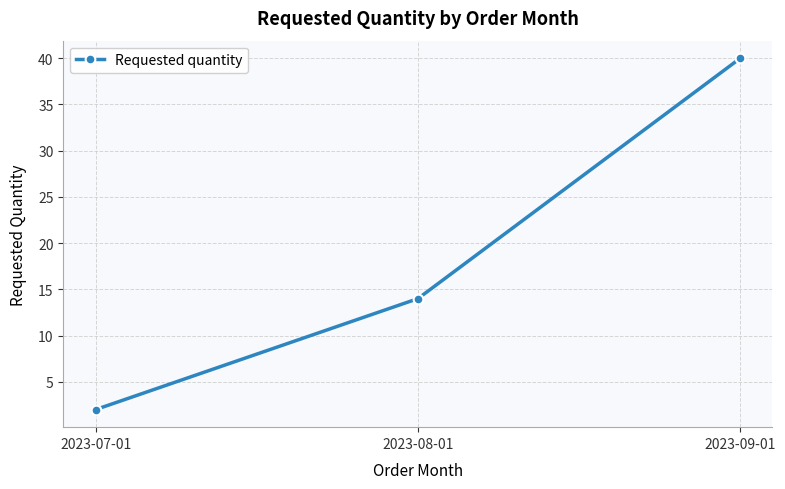

What is the value of the 2nd point from the left?

14